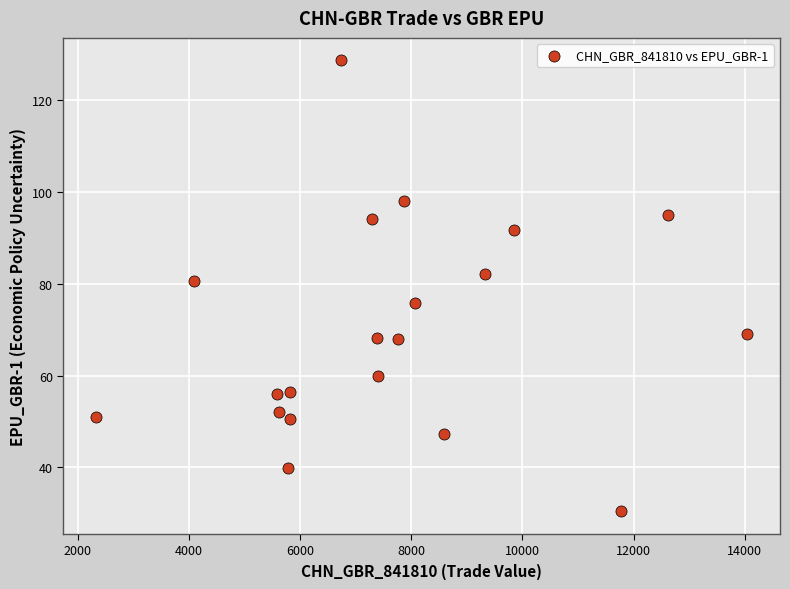

What is the range of Y values (max minus min)?

98.2